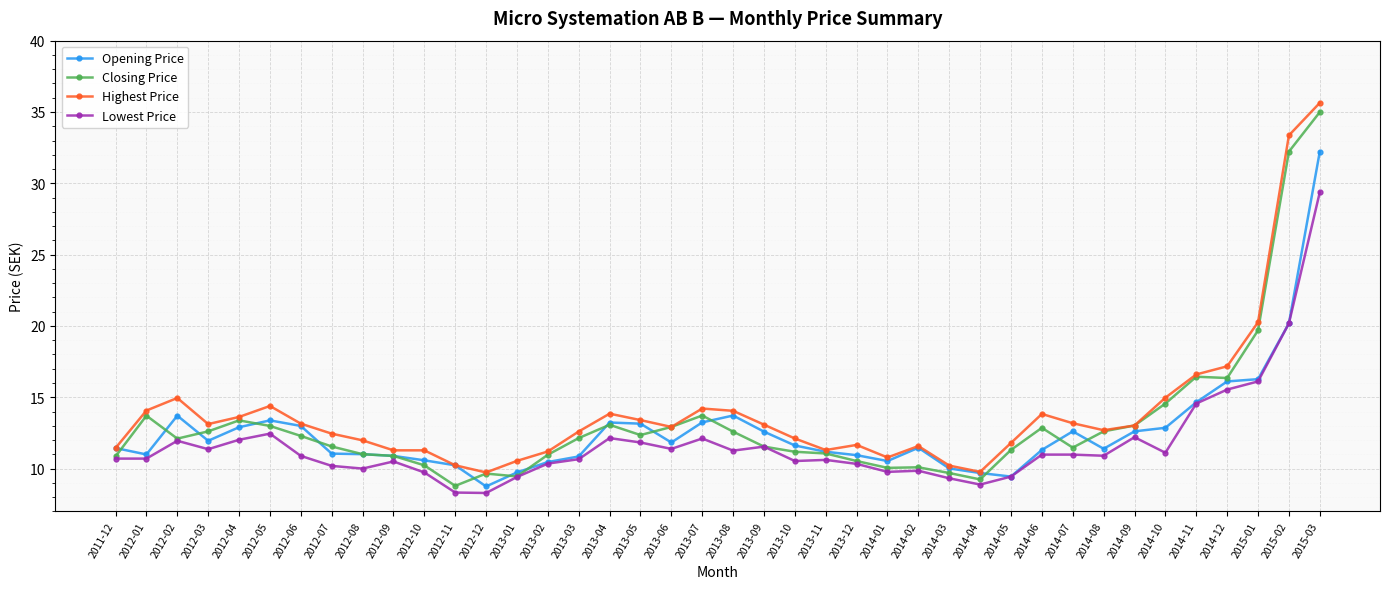

True or false: Closing Price has a value of 2.9 at 2014-06.

False